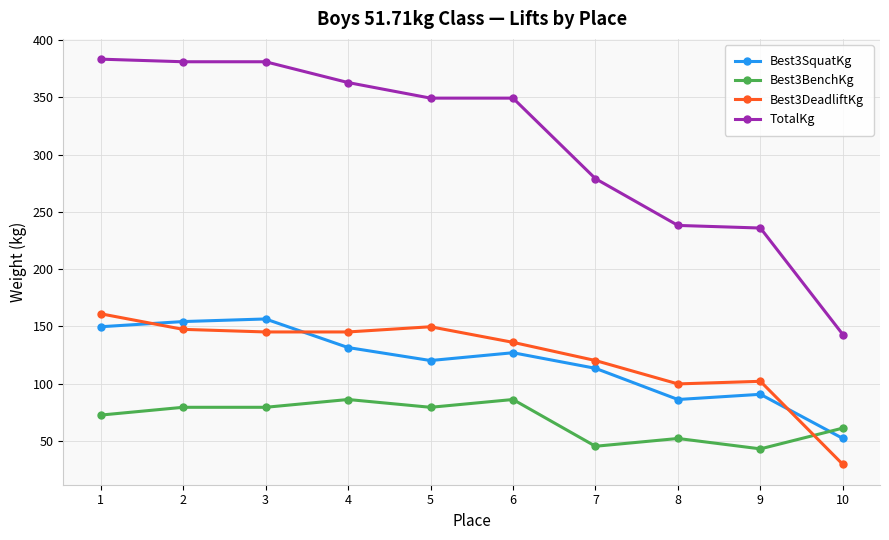

What is the difference between the TotalKg values at 3 and 7?

102.1